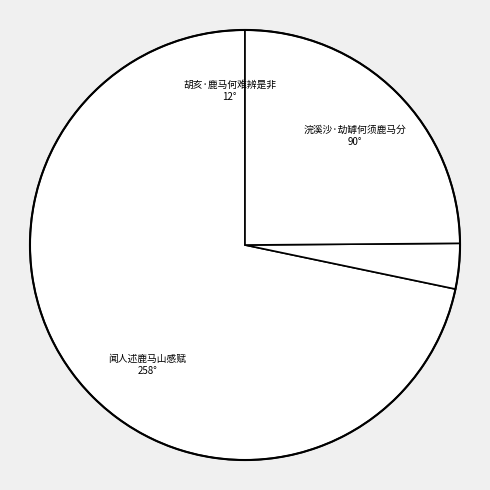

True or false: 闻人述鹿马山感赋 accounts for 72% of the total.

True